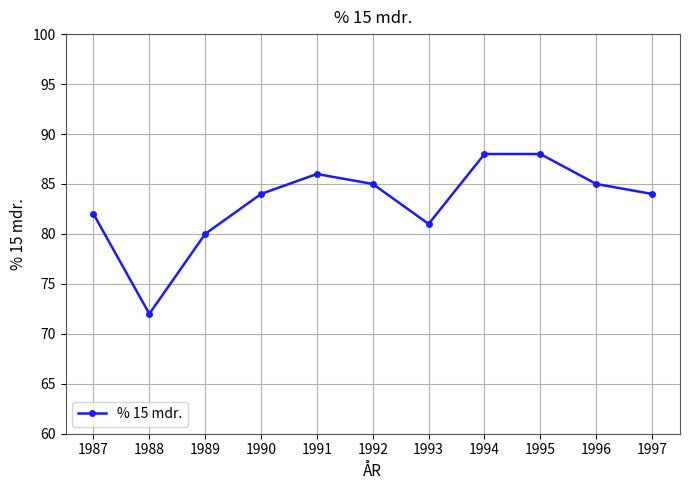

What is the difference between the values at 1997 and 1996?

1